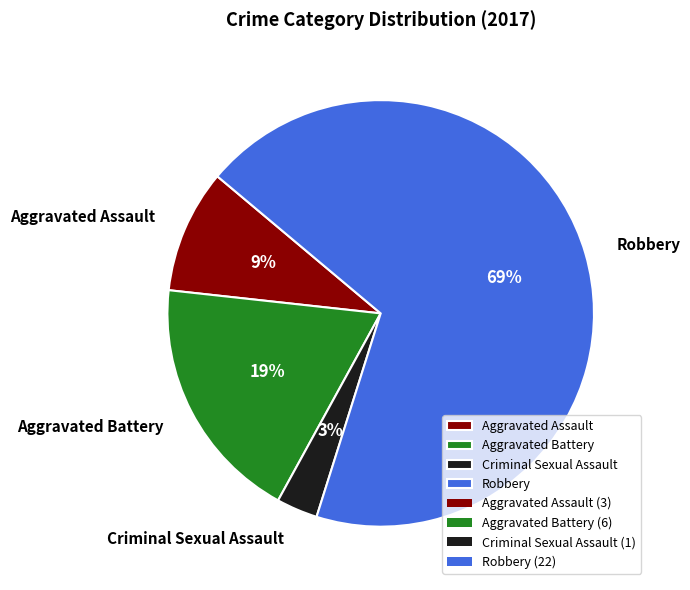

To the nearest percent, what is the average slice percentage?

25%